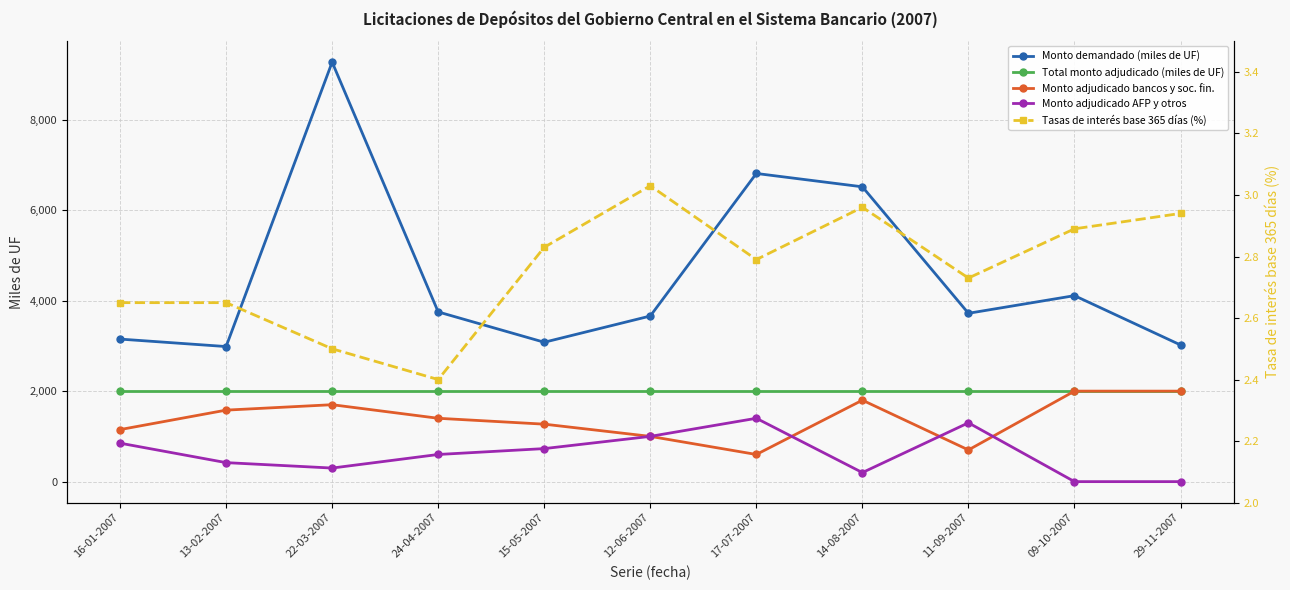

At 24-04-2007, list the series in order from largest to smallest.

Monto demandado (miles de UF), Total monto adjudicado (miles de UF), Monto adjudicado bancos y soc. fin., Monto adjudicado AFP y otros, Tasas de interés base 365 días (%)